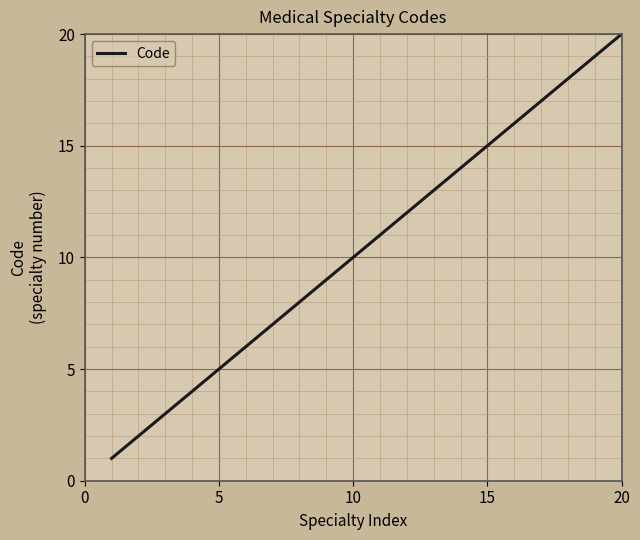

What is the greatest value displayed?

20